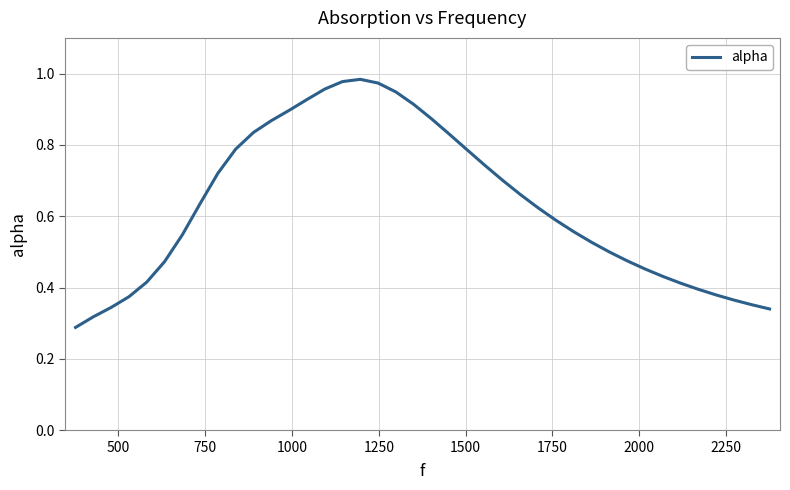

Count the number of categories in the chart.

40